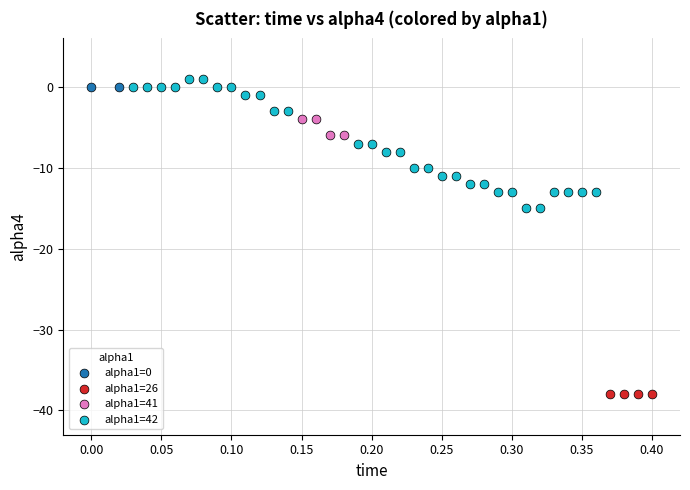

Which series reaches the maximum Y coordinate?

alpha1=42